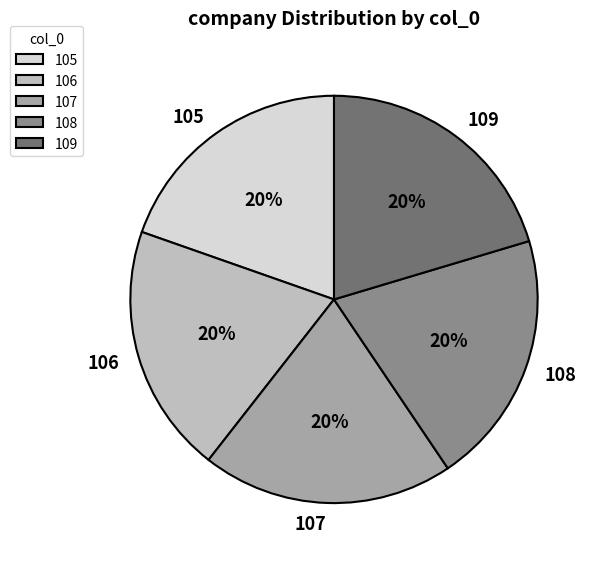

What is the ratio of the value at 108 to the value at 105?

1.0